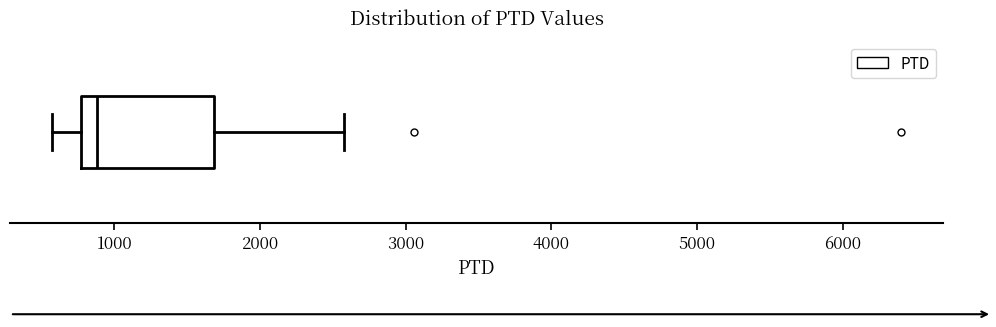

Read this box plot against the x-axis: the position of the median line, the range covered by the box, and the ends of both whiskers. The values are not printed on the chart, so give them approximately, as read against the axis.

median 900, box 800 to 1700, whiskers 600 to 2600